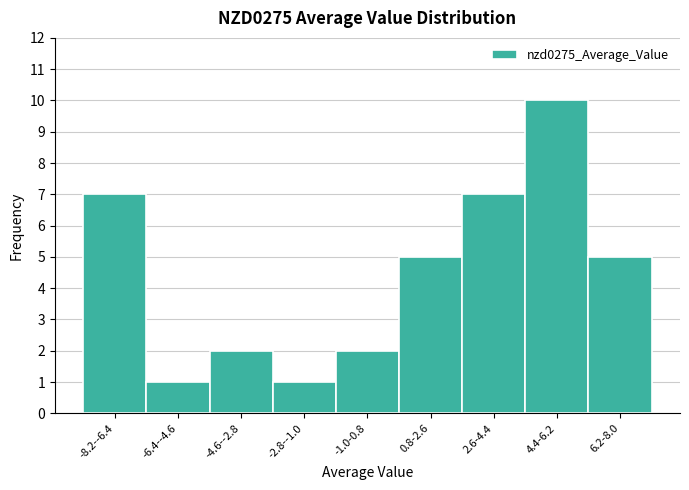

Reading left to right, what are all the values shown in this chart?

7	1	2	1	2	5	7	10	5